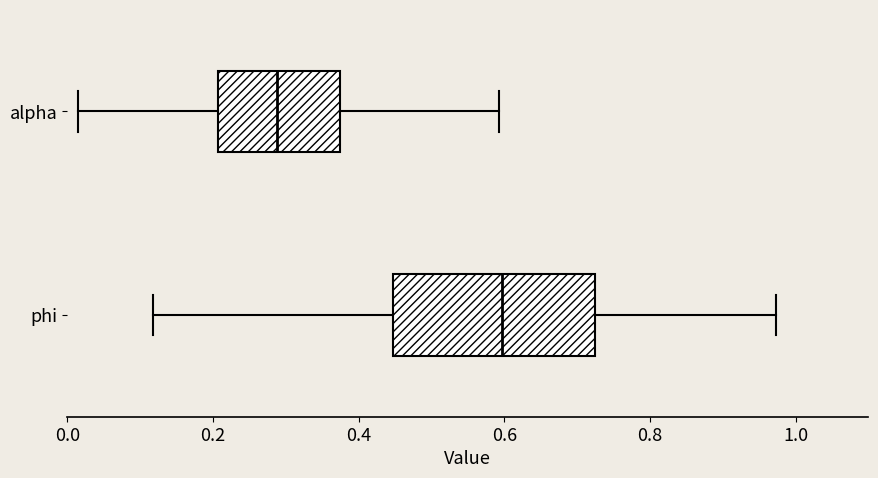

Reading bottom to top, read every box against the x-axis: the position of its median line, the range the box covers, and the ends of its whiskers. The values are not printed on the chart, so give them approximately, as read against the axis.

phi: median 0.60, box 0.44 to 0.72, whiskers 0.12 to 0.98
alpha: median 0.28, box 0.20 to 0.38, whiskers 0.02 to 0.60